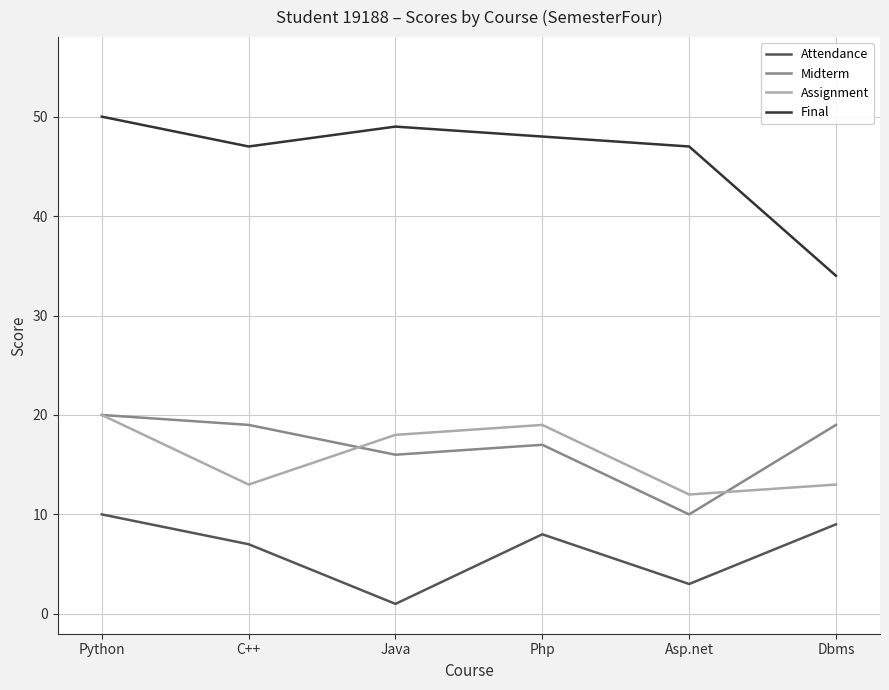

True or false: Assignment has a value of 28 at Java.

False